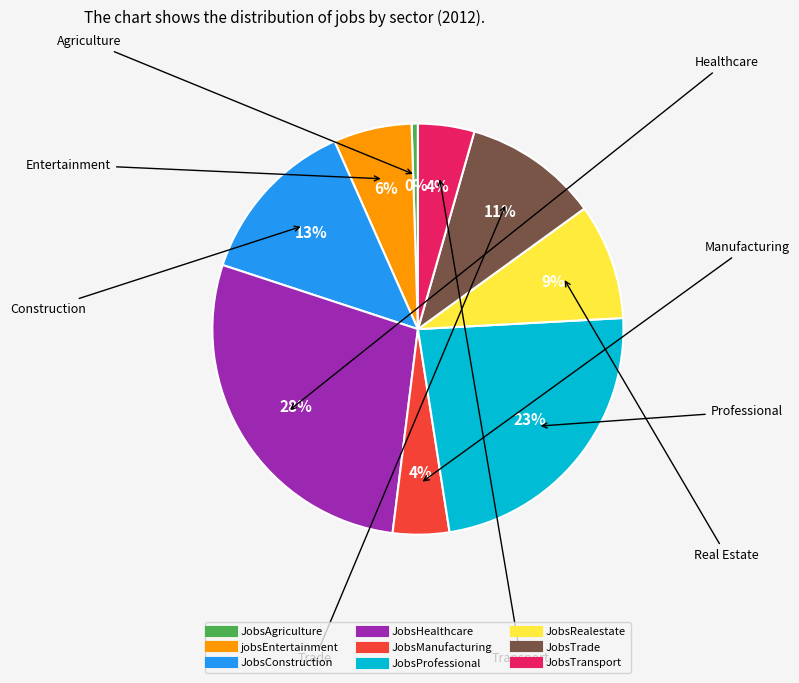

Does any single category account for the majority?

No